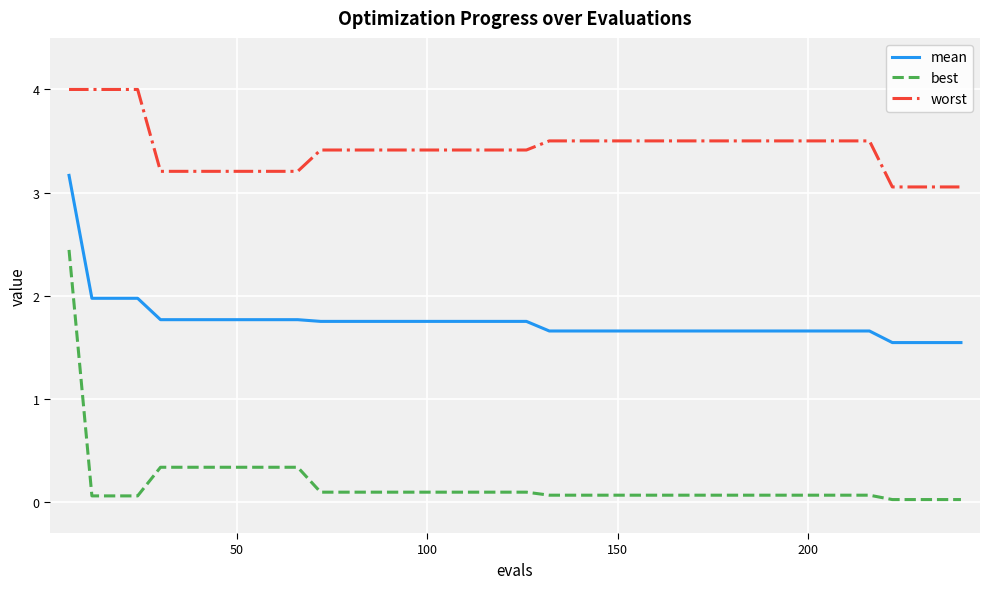

True or false: mean and best cross at least once.

False